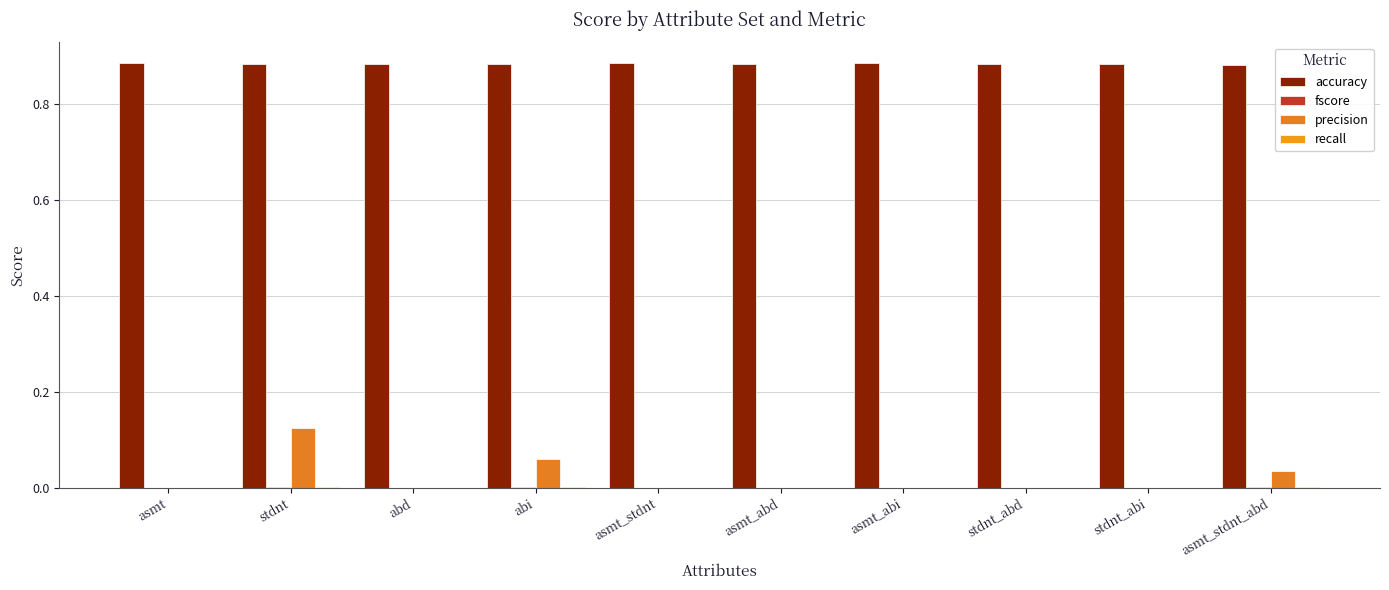

The accuracy series shows 0.9 at abd. True or false?

True